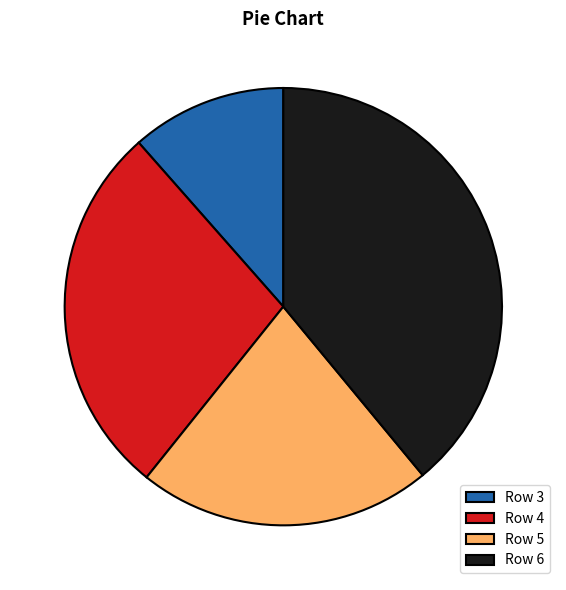

Which slice is the largest?

Row 6